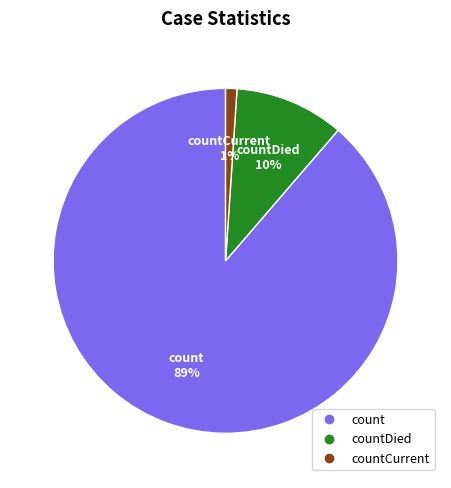

What percentage is the count slice, to the nearest percent?

89%